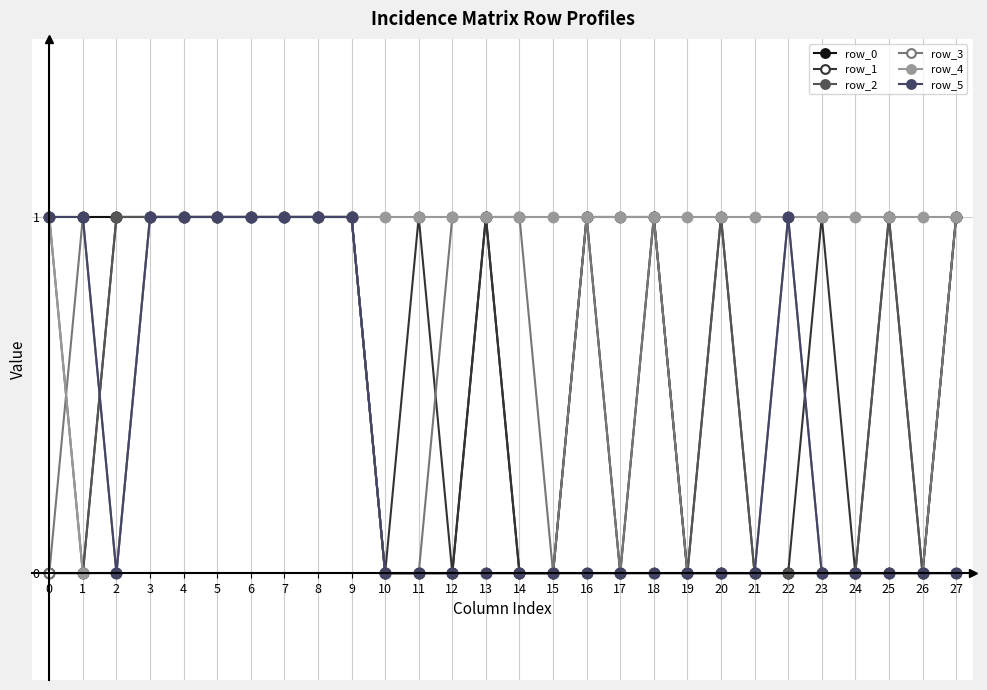

Does the chart have visible grid lines?

Yes